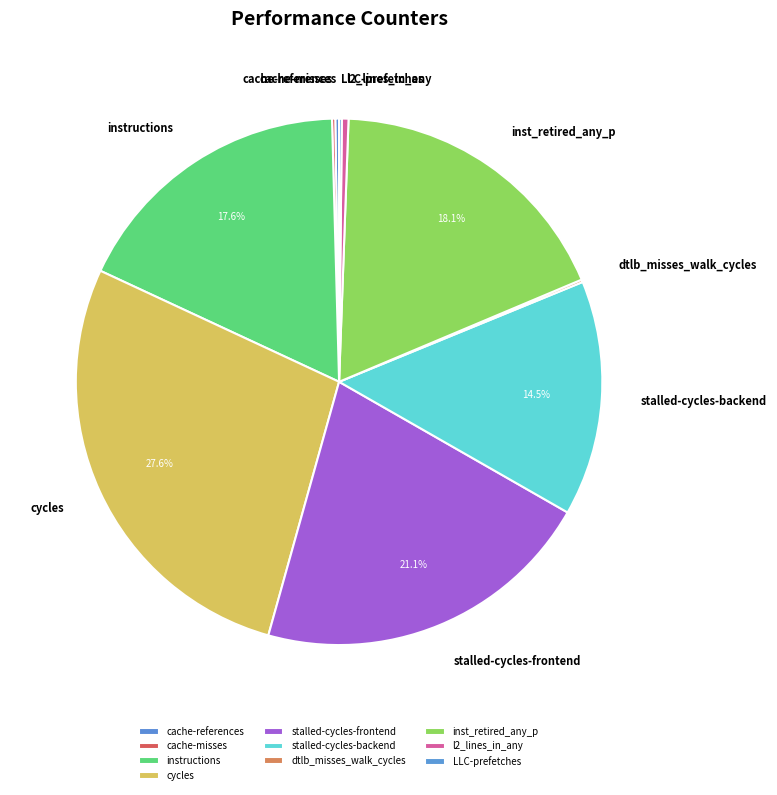

Does inst_retired_any_p represent more than half of the total?

No